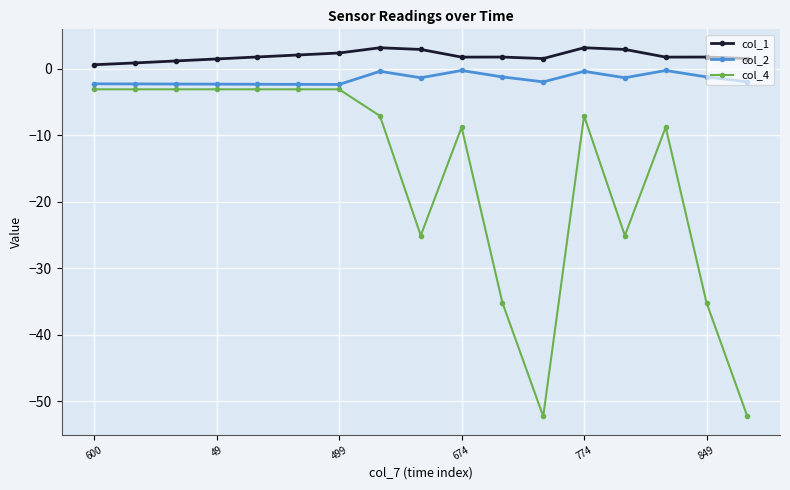

How many lines are shown in the chart?

3